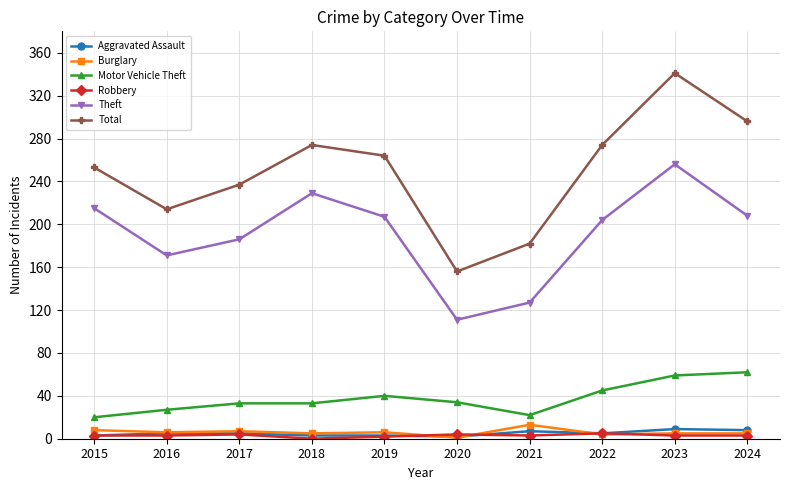

How many series are shown in this chart?

6